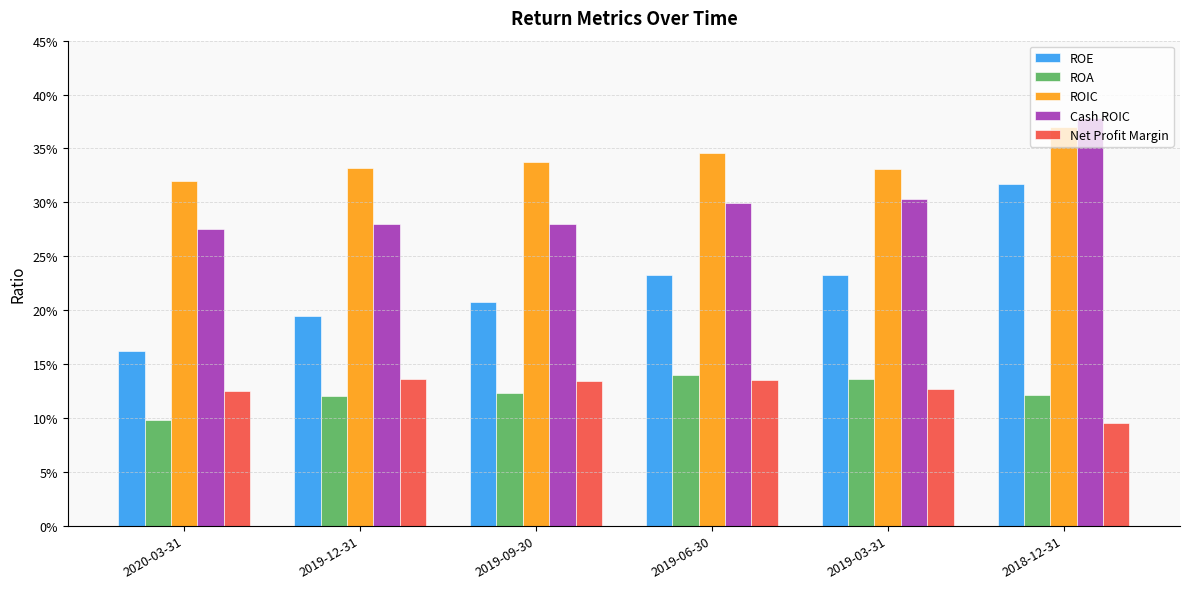

Is it true that Cash ROIC equals 0.3 at 2019-06-30?

True